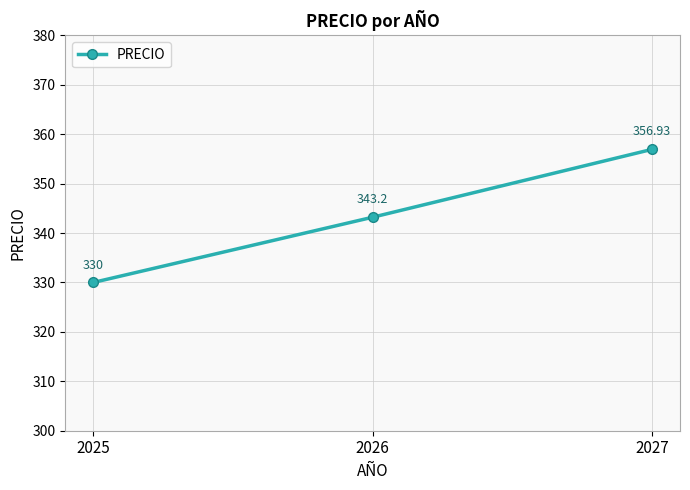

Does the chart have visible grid lines?

Yes